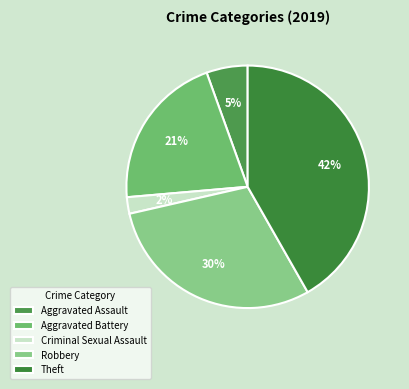

Is Criminal Sexual Assault the majority of the pie?

No